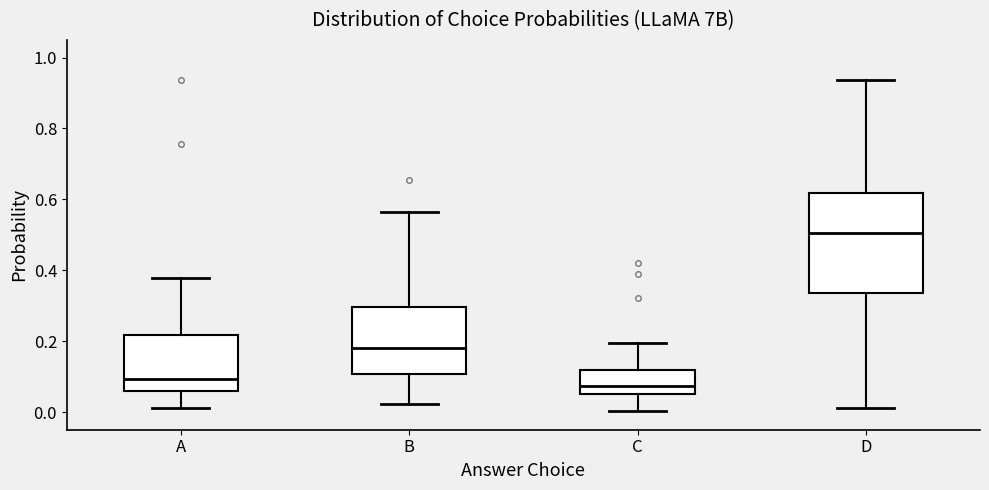

Where does the median line of the box for D sit on the y-axis? The values are not printed on the chart, so give them approximately, as read against the axis.

0.50